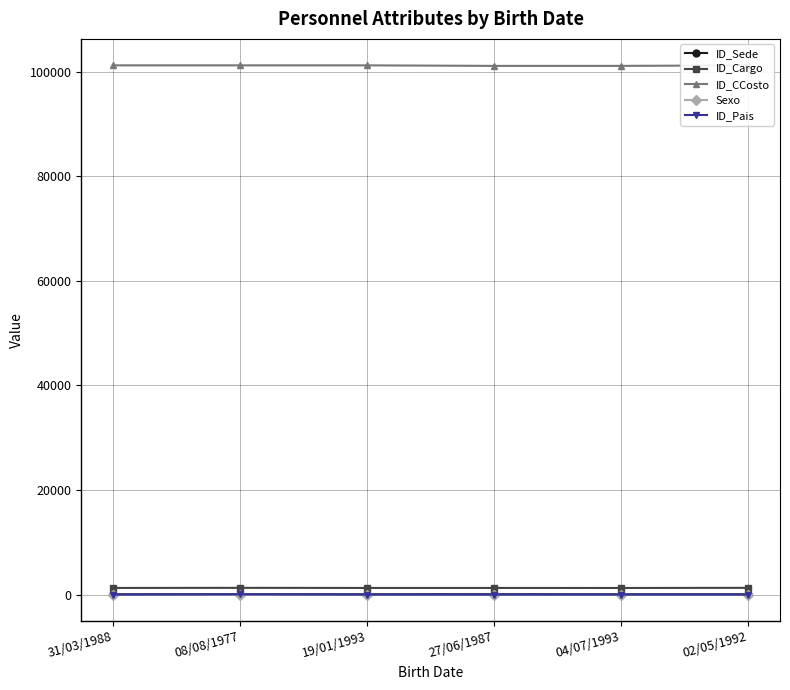

True or false: ID_Sede and ID_Cargo cross at least once.

False